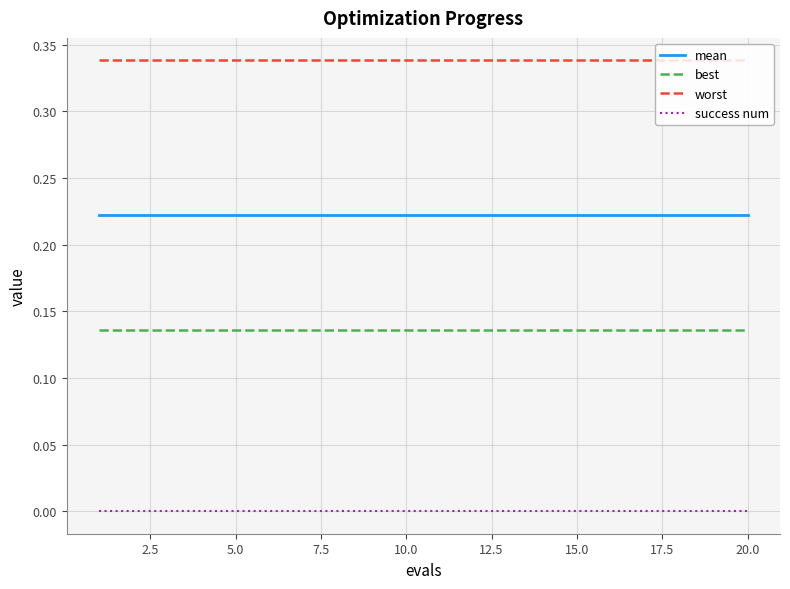

List the series in order of their overall mean, lowest first.

success num, best, mean, worst